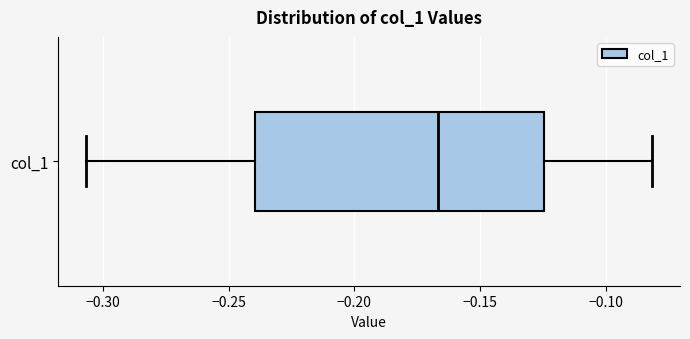

Read this box plot against the x-axis: the position of the median line, the range covered by the box, and the ends of both whiskers. The values are not printed on the chart, so give them approximately, as read against the axis.

median -0.165, box -0.240 to -0.125, whiskers -0.305 to -0.080